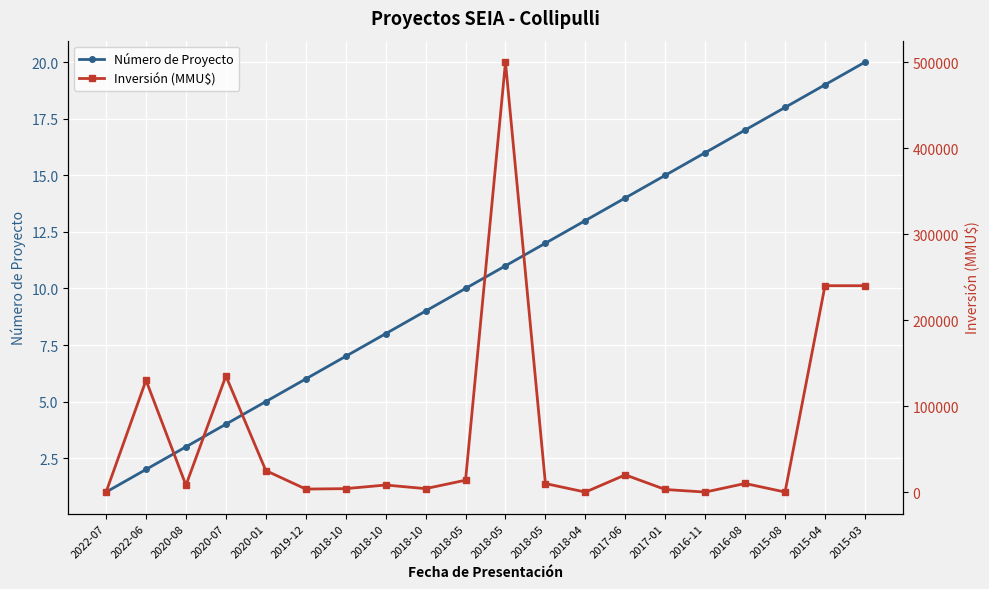

Which category has the highest value in the Número de Proyecto series?

2015-03